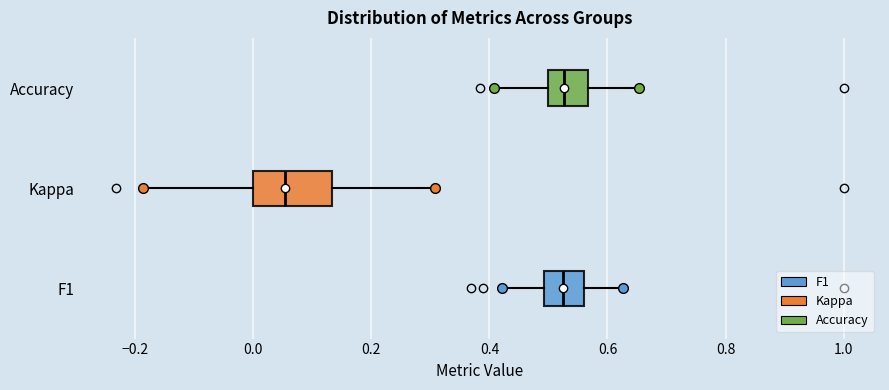

Reading bottom to top, read every box against the x-axis: the position of its median line, the range the box covers, and the ends of its whiskers. The values are not printed on the chart, so give them approximately, as read against the axis.

F1: median 0.52, box 0.50 to 0.56, whiskers 0.42 to 0.62
Kappa: median 0.06, box 0.00 to 0.14, whiskers -0.18 to 0.30
Accuracy: median 0.52, box 0.50 to 0.56, whiskers 0.40 to 0.66